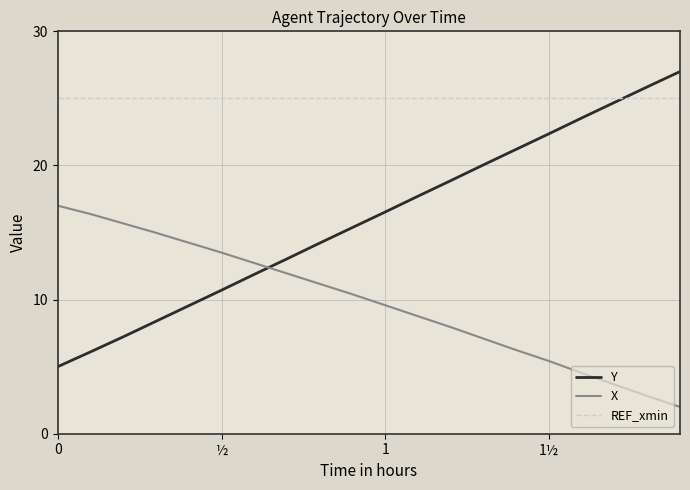

True or false: REF_xmin and X intersect in this chart.

False